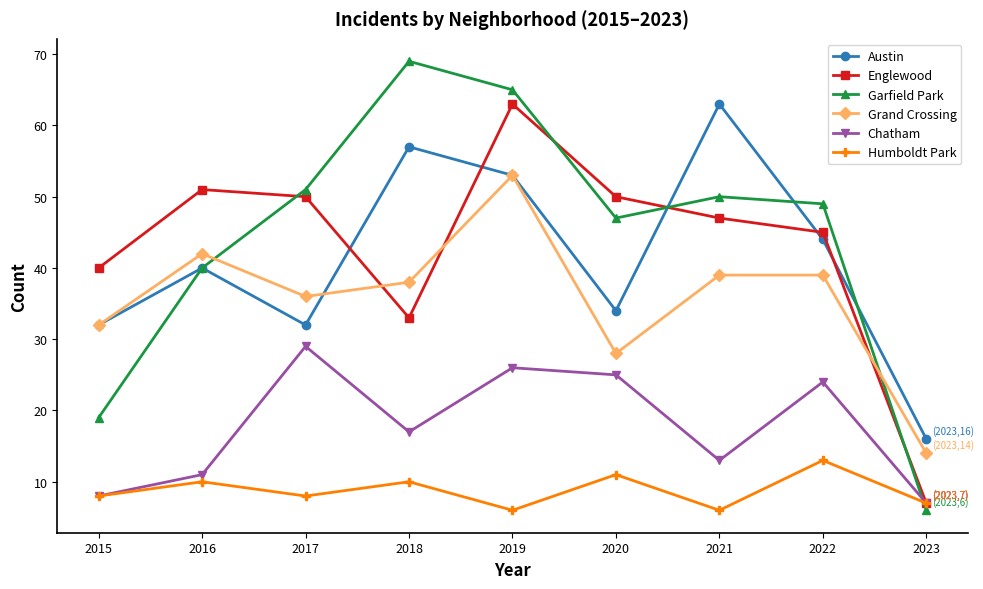

True or false: Humboldt Park and Austin cross at least once.

False